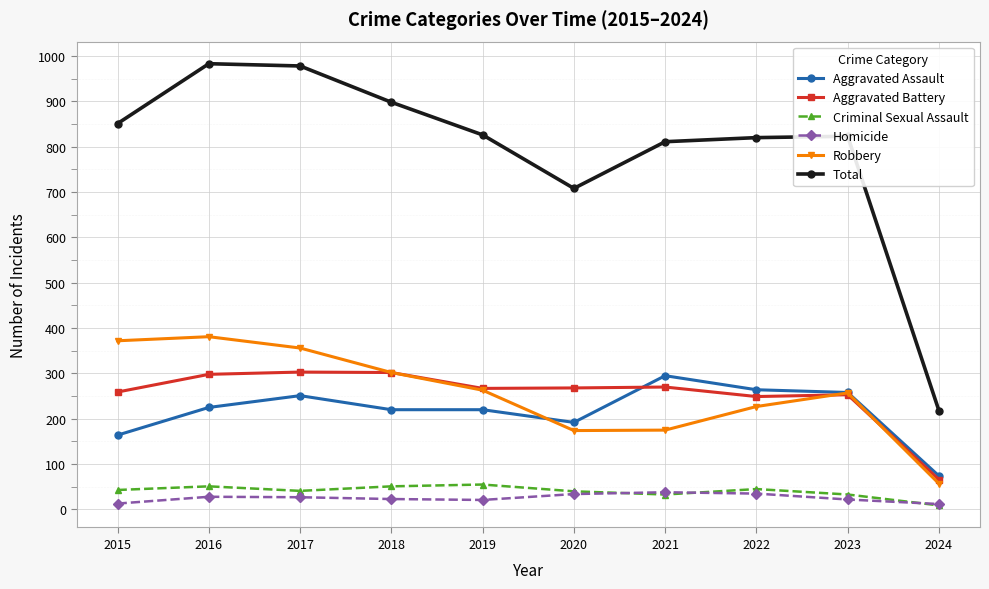

Count the number of categories in the chart.

10